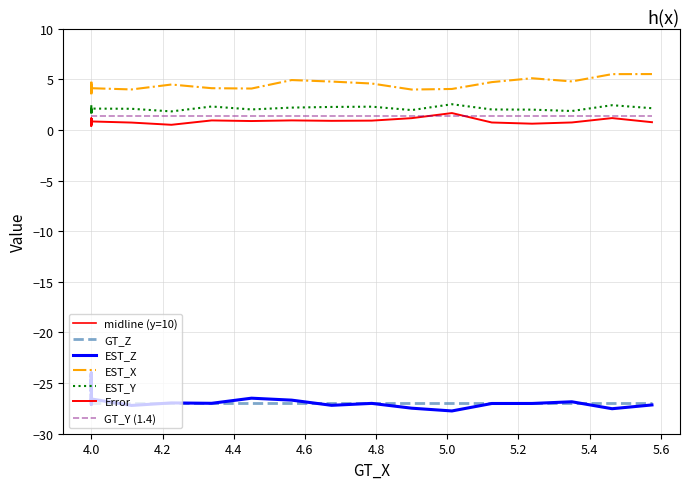

Reading left to right, list all the values displayed in this chart.

GT_Z: -24.0	-24.1	-24.2	-24.4	-24.5	-24.6	-24.8	-24.9	-25.0	-25.1	-25.2	-25.4	-25.5	-25.6	-25.8	-25.9	-26.0	-26.1	-26.2	-26.4	-26.5	-26.6	-26.8	-26.9	-27.0	-27.0	-27.0	-27.0	-27.0	-27.0	-27.0	-27.0	-27.0	-27.0	-27.0	-27.0	-27.0	-27.0	-27.0	-27.0
EST_Z: -24.4	-24.9	-24.7	-24.7	-25.1	-24.0	-24.4	-24.1	-25.3	-24.9	-24.9	-25.1	-25.5	-25.1	-25.1	-25.8	-25.7	-25.5	-25.8	-25.7	-26.0	-26.5	-26.8	-26.1	-27.1	-26.6	-27.2	-27.0	-27.0	-26.5	-26.7	-27.2	-27.0	-27.5	-27.8	-27.0	-27.0	-26.8	-27.5	-27.2
EST_X: 3.9	4.0	3.9	3.8	4.9	3.8	3.9	4.4	4.0	3.4	4.1	4.1	4.2	4.3	3.9	3.7	3.6	4.1	3.9	3.9	4.1	3.7	4.7	4.5	4.4	4.1	4.0	4.5	4.1	4.1	4.9	4.8	4.6	4.0	4.1	4.7	5.1	4.8	5.5	5.5
EST_Y: 2.0	1.9	1.8	2.0	1.5	2.0	1.8	2.0	1.7	1.7	2.5	1.8	2.1	2.3	2.0	2.0	1.9	1.8	1.9	1.8	1.9	2.0	1.9	2.0	2.1	2.1	2.1	1.8	2.3	2.0	2.2	2.3	2.3	2.0	2.5	2.0	2.0	1.9	2.4	2.2
Error: 0.8	1.0	0.6	0.7	1.1	0.9	0.6	1.1	0.4	0.7	1.2	0.5	0.7	1.1	0.8	0.7	0.7	0.7	0.6	0.8	0.7	0.7	0.9	1.1	0.8	0.8	0.7	0.5	0.9	0.9	0.9	0.9	0.9	1.2	1.7	0.7	0.6	0.7	1.2	0.8